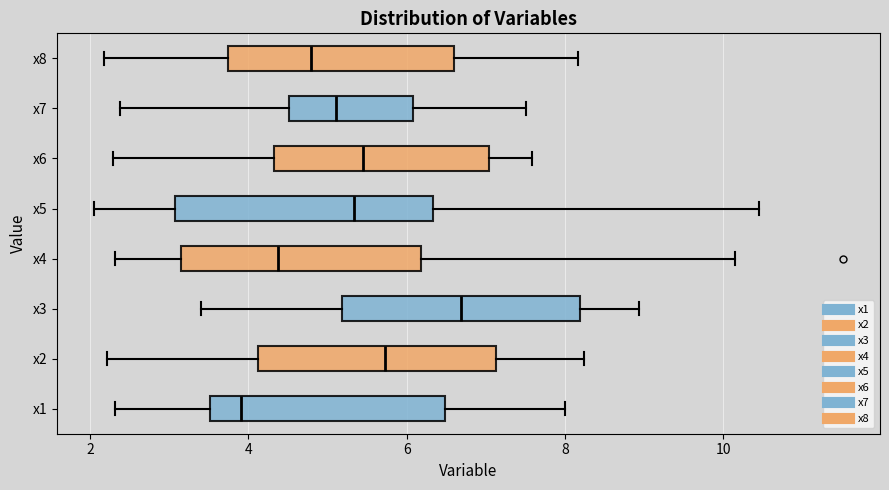

Which box's median line is the furthest to the right?

x3